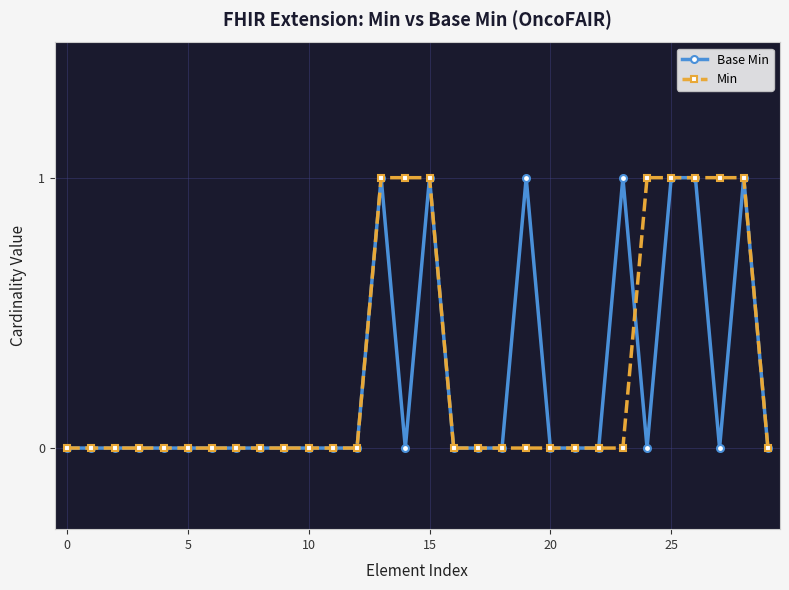

What is the value of the Base Min point at the 26th from the left?

1